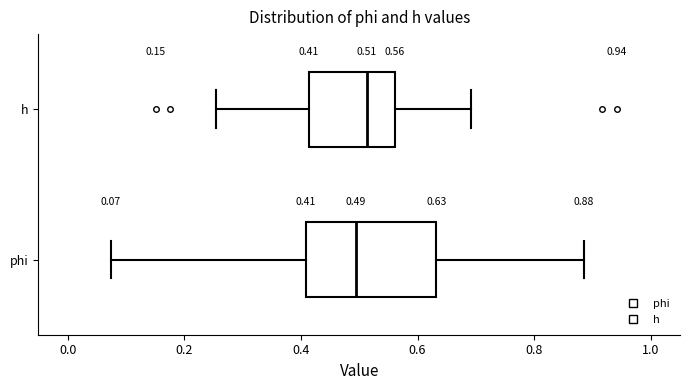

Which box is the widest, from its left edge to its right edge?

phi